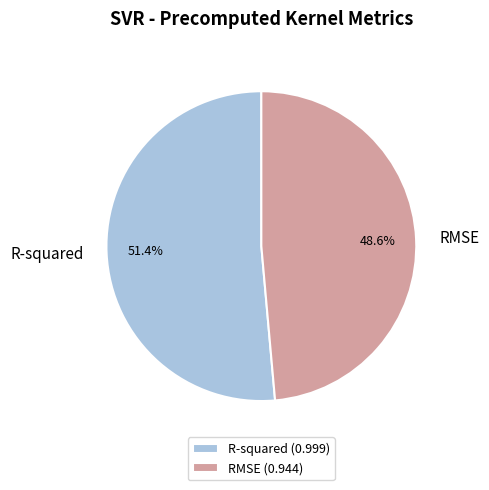

Count the number of slices in the pie.

2